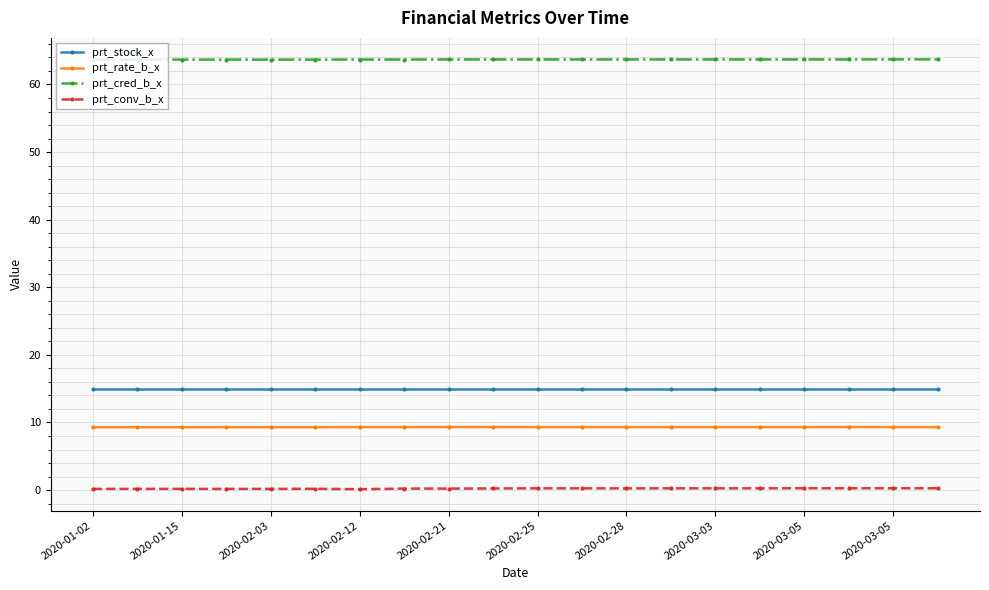

What is the average value of the prt_rate_b_x series?

9.3